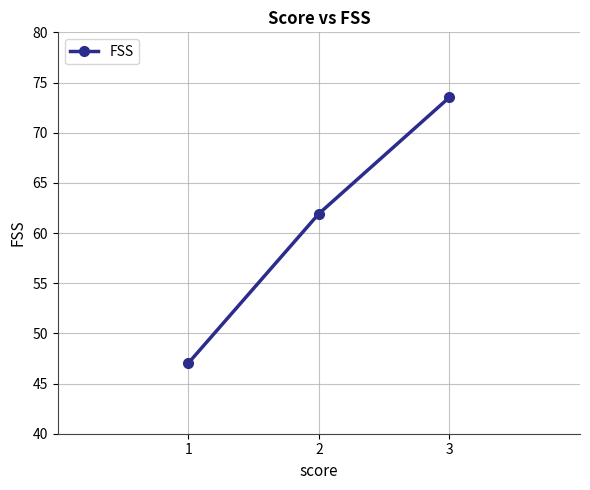

Reading right to left, what are all the values shown in this chart?

3=73.5	2=61.9	1=47.0